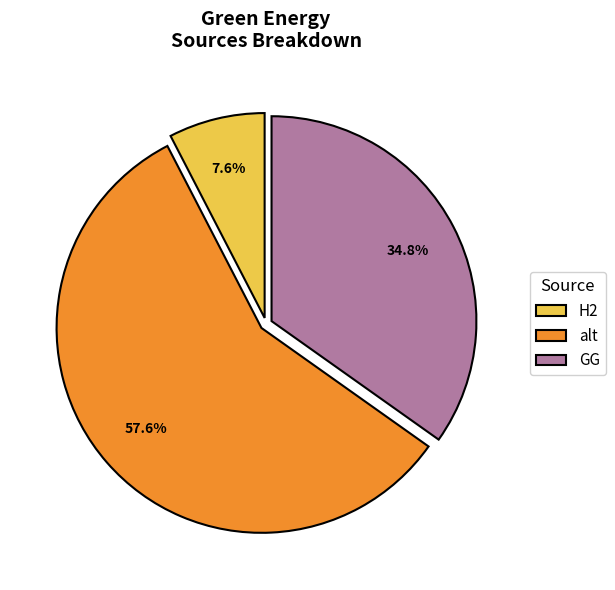

Which category has the biggest portion of the pie?

alt